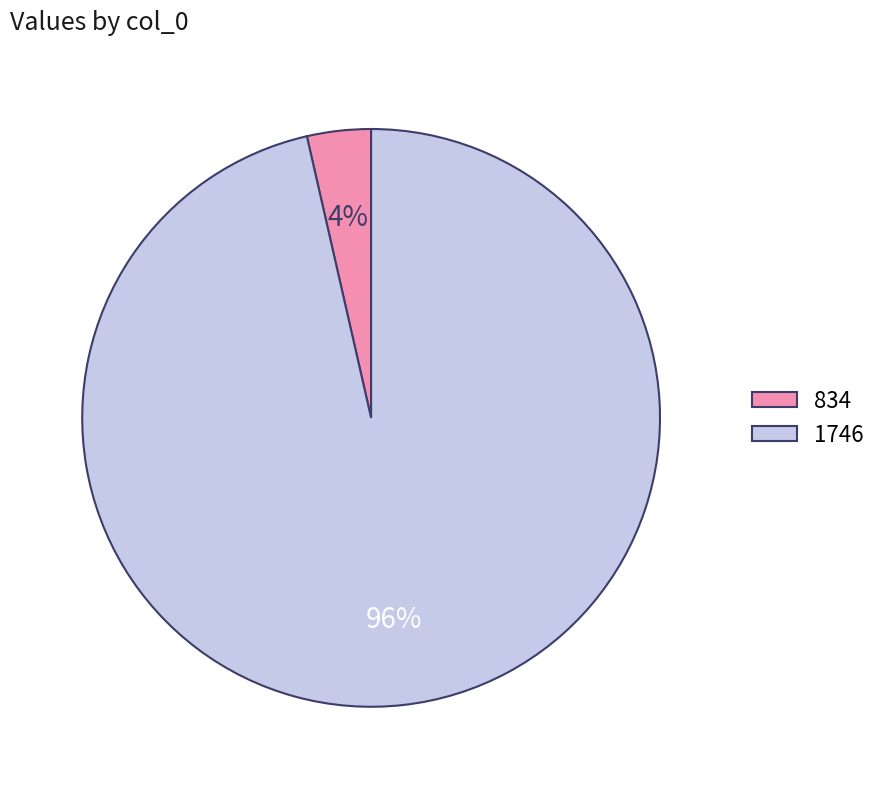

To the nearest percent, what portion does 1746 represent?

96%